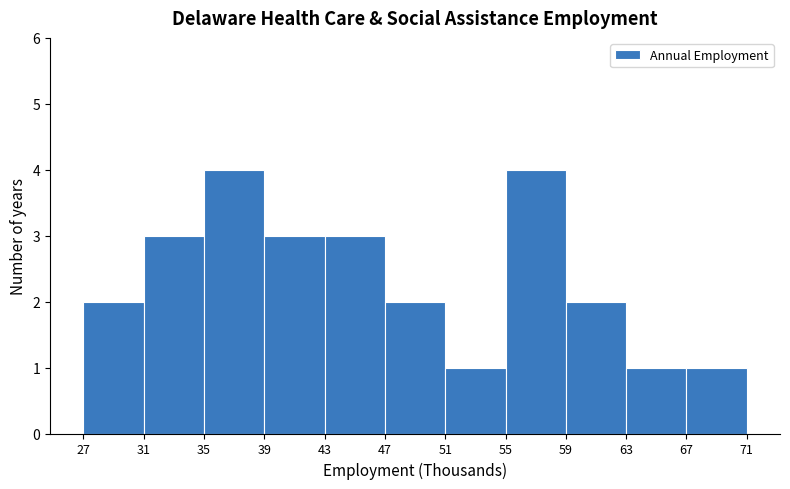

Reading left to right, list every bar in this chart as the range it spans on the x-axis followed by its height. The values are not printed on the chart, so give them approximately, as read against the axis.

27 to 31: 2
31 to 35: 3
35 to 39: 4
39 to 43: 3
43 to 47: 3
47 to 51: 2
51 to 55: 1
55 to 59: 4
59 to 63: 2
63 to 67: 1
67 to 71: 1